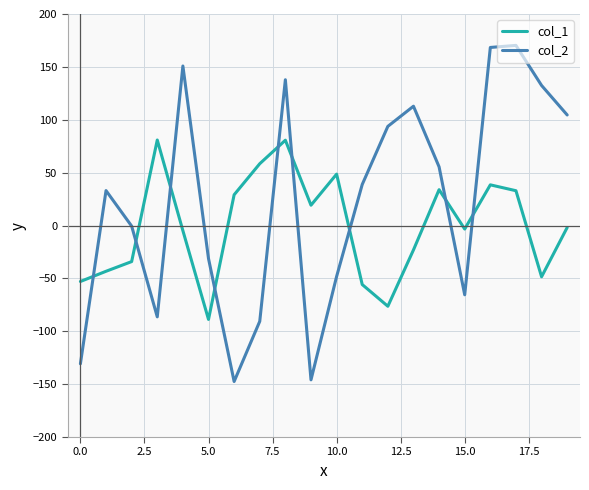

Rank the series by their maximum value, from lowest to highest.

col_1, col_2